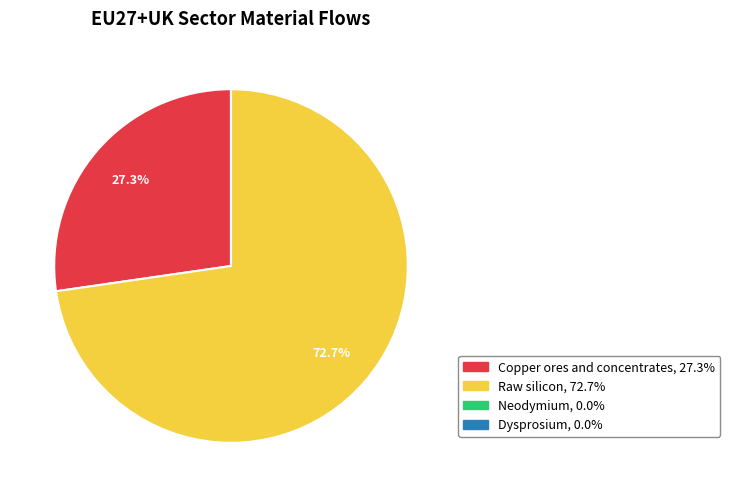

To the nearest percent, what is the difference between the largest and smallest slice percentages?

73%